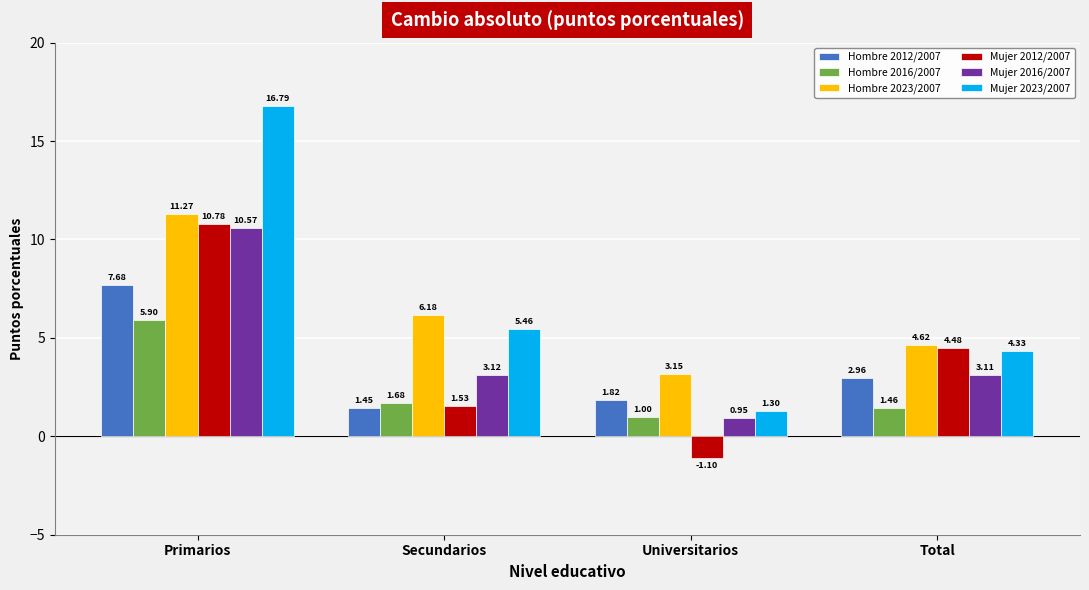

At which category does the chart reach its minimum across all series?

Universitarios